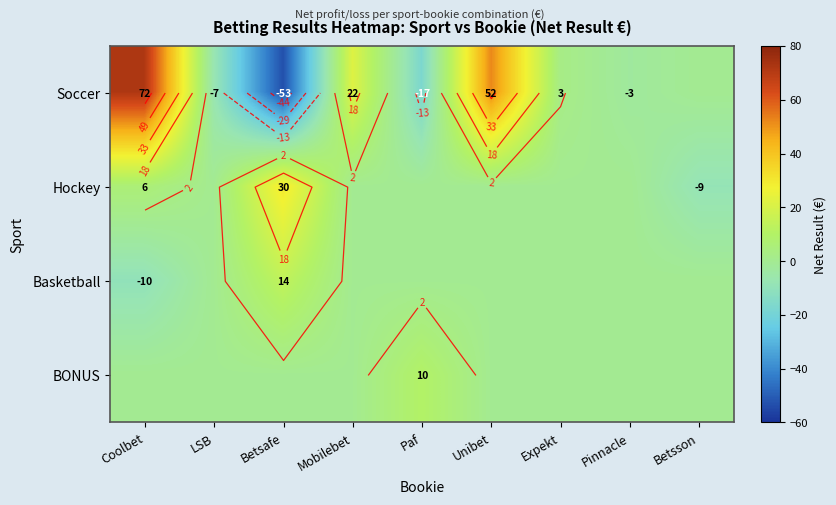

Which series has the widest spread of values?

Soccer